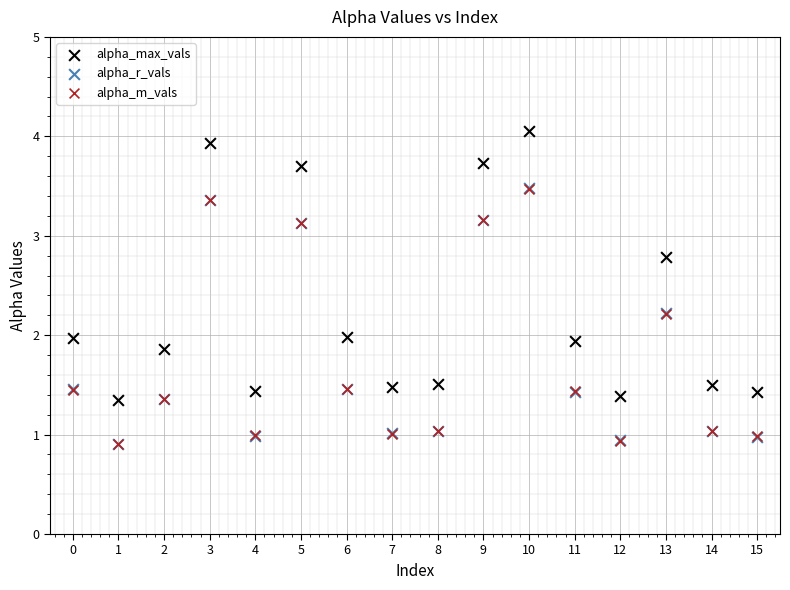

What are all the series names shown in the legend?

alpha_max_vals, alpha_r_vals, alpha_m_vals